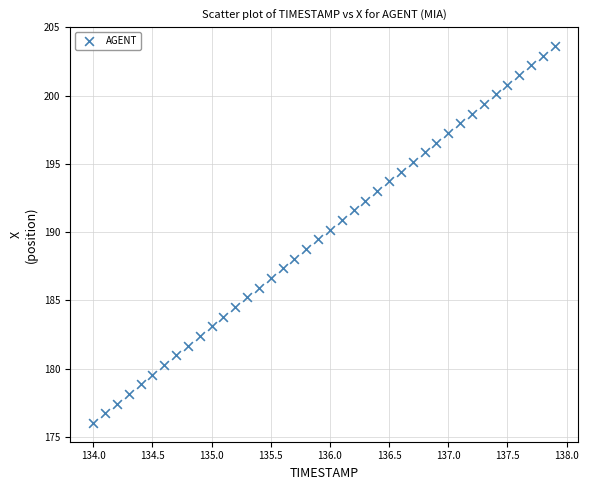

What is the range of X values (max minus min)?

3.9